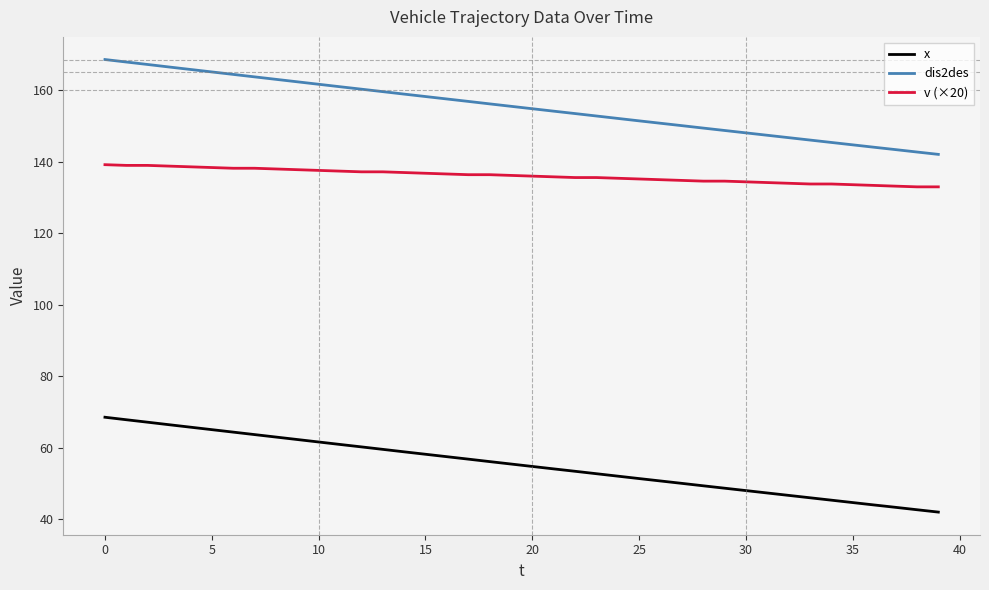

What is the sum of all x values?

2209.1